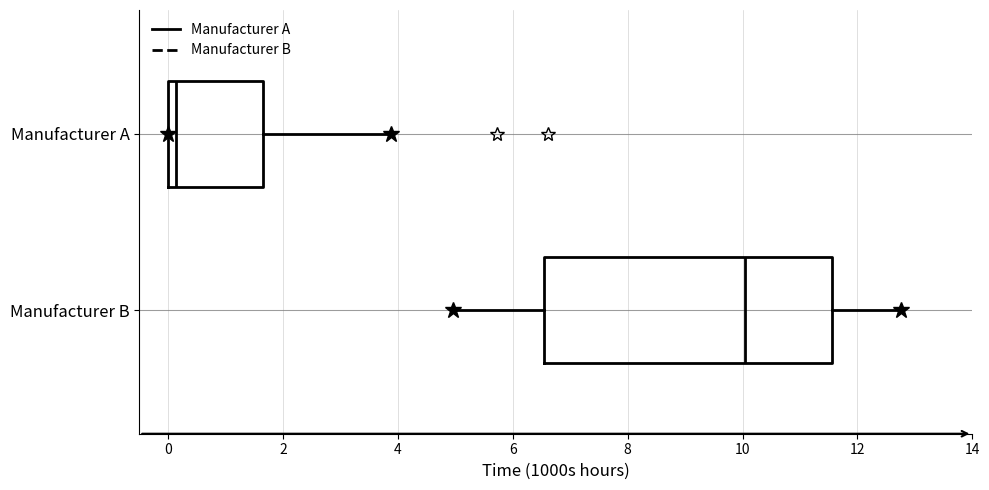

Where is the left edge of the box for Manufacturer B on the x-axis? The values are not printed on the chart, so give them approximately, as read against the axis.

6.6